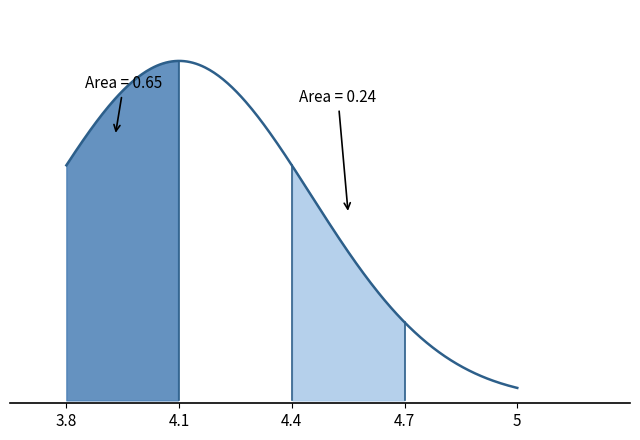

True or false: lower_pi and upper_pi intersect in this chart.

False